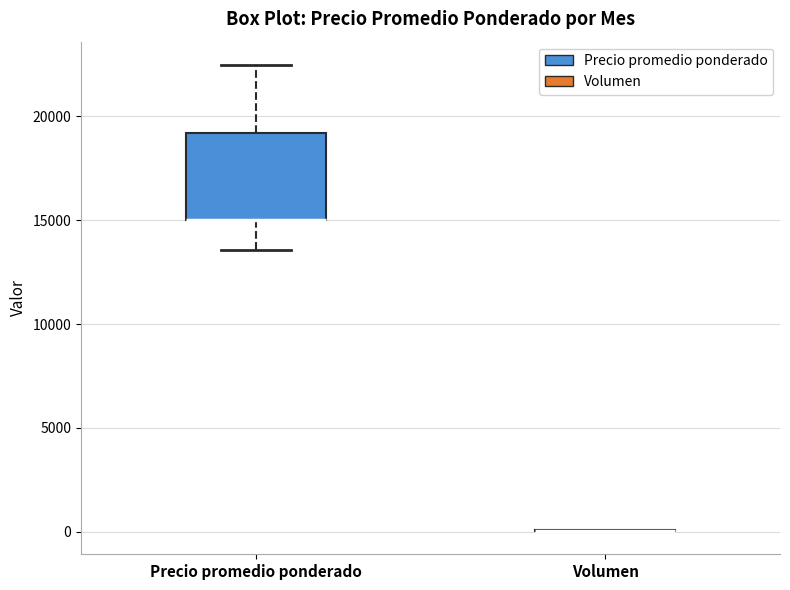

Which box is the tallest, from its lower edge to its upper edge?

Precio promedio ponderado